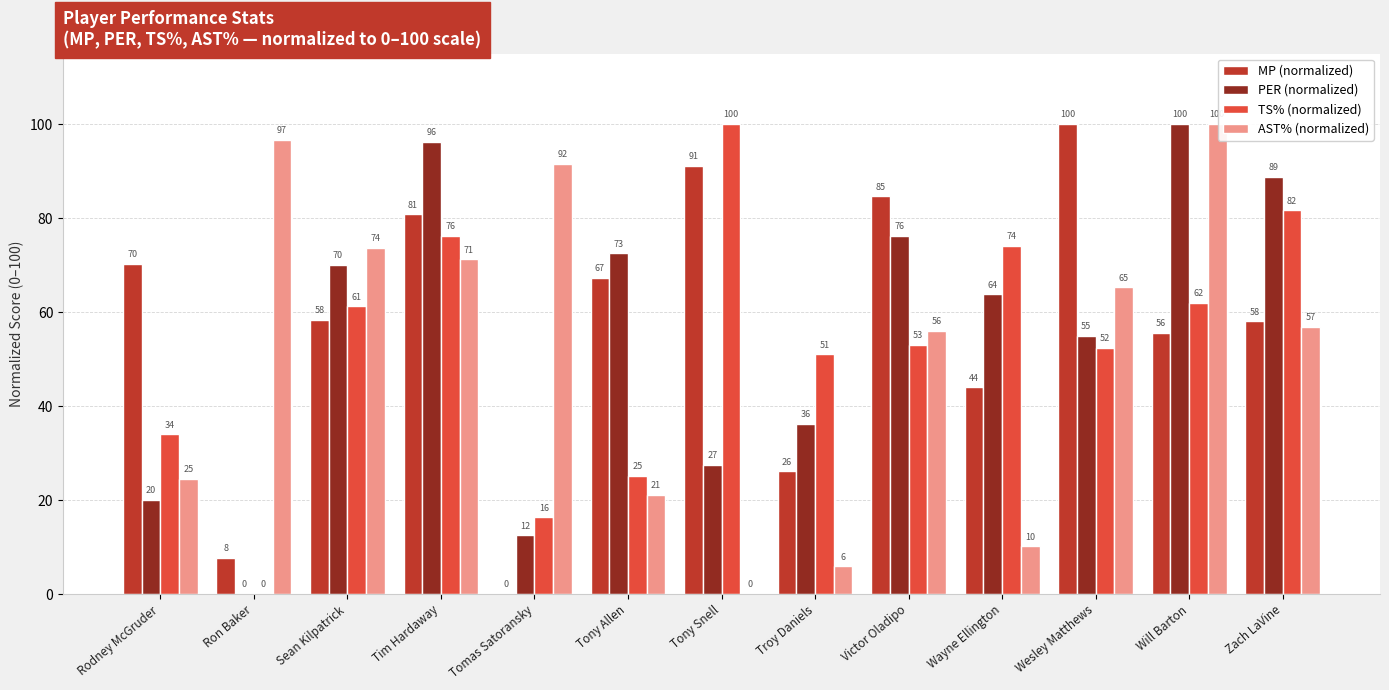

At which label is TS% (normalized) closest to 50?

Troy Daniels